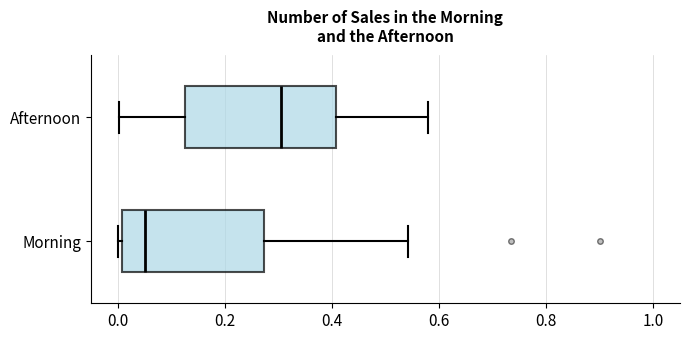

Reading bottom to top, transcribe this box plot: for each box, give where its median line is, the range the box spans, and where its two whiskers end, as read against the x-axis. The values are not printed on the chart, so give them approximately, as read against the axis.

Morning: median 0.06, box 0.00 to 0.28, whiskers 0.00 (just left of the box's left edge) to 0.54
Afternoon: median 0.30, box 0.12 to 0.40, whiskers 0.00 to 0.58